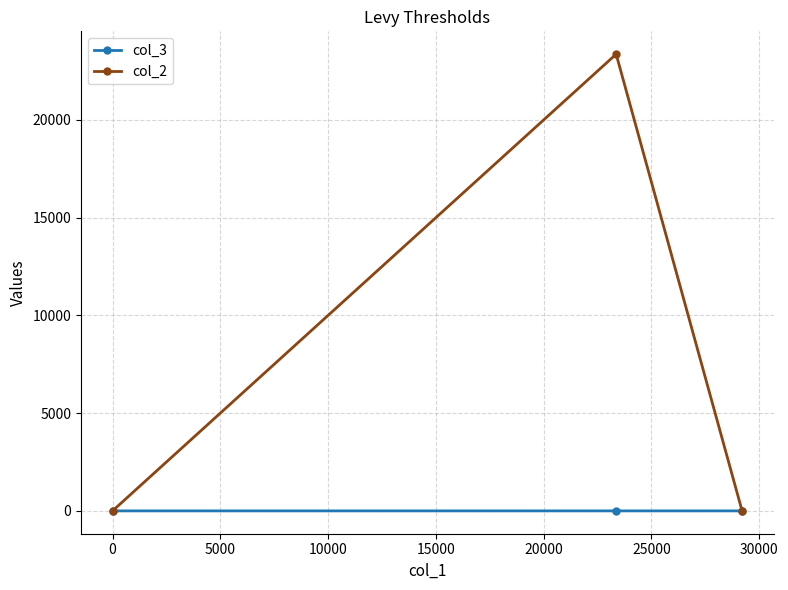

Which series has the largest range (max minus min)?

col_2